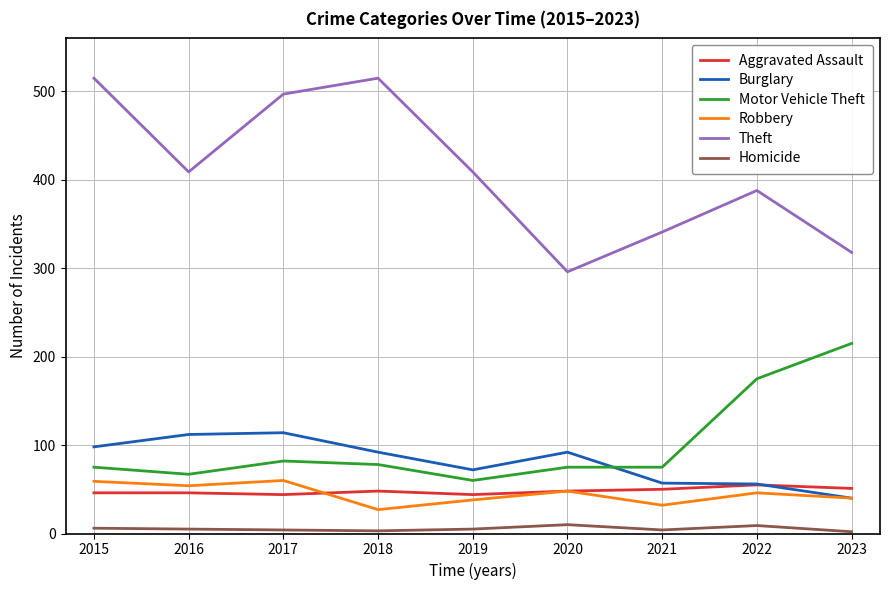

Which series changed the most between 2015 and 2019?

Theft